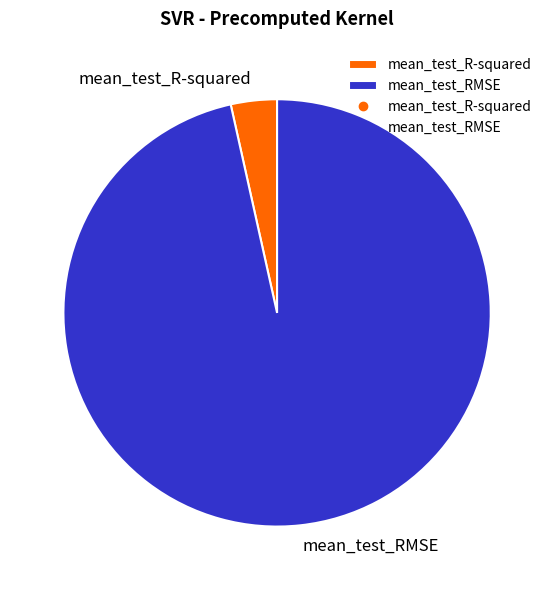

What is the majority slice?

mean_test_RMSE